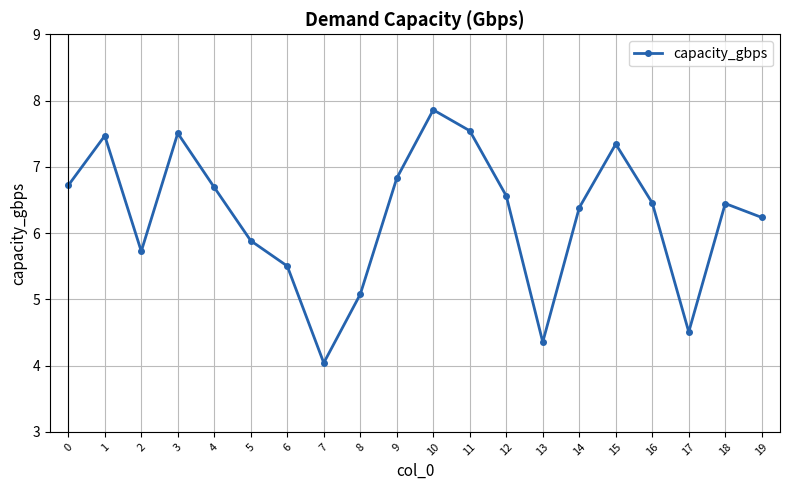

The chart shows a value of 2.4 at 15. True or false?

False